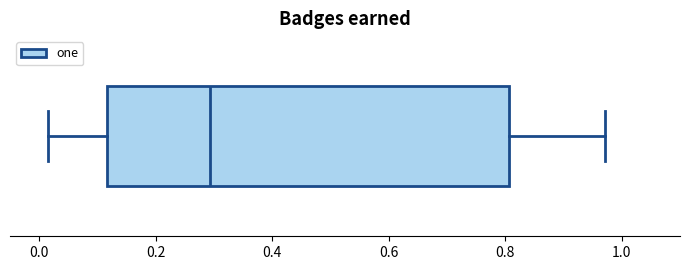

Where is the left edge of the box on the x-axis? The values are not printed on the chart, so give them approximately, as read against the axis.

0.12